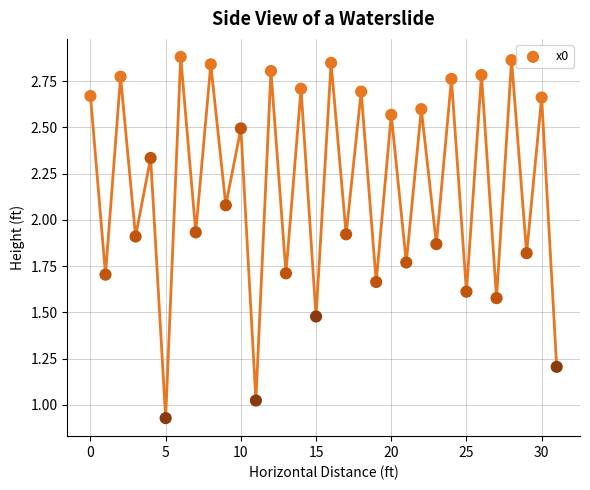

What is the range of Y values (max minus min)?

2.0